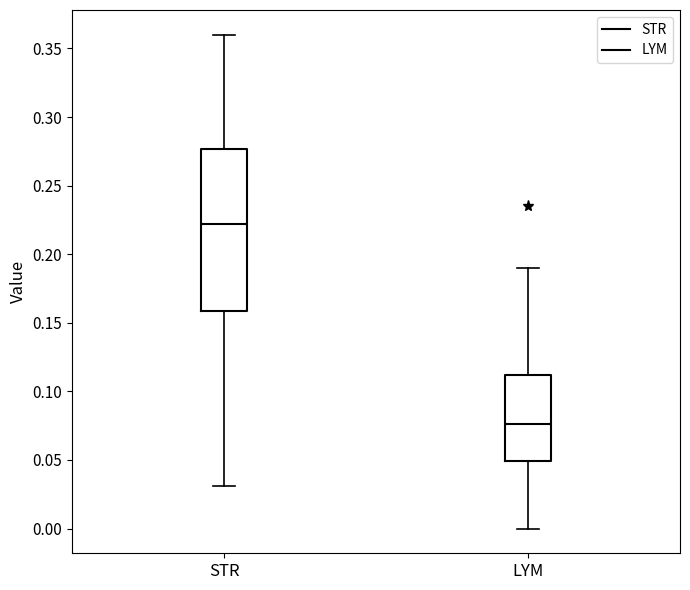

Which box's median line is the lowest?

LYM